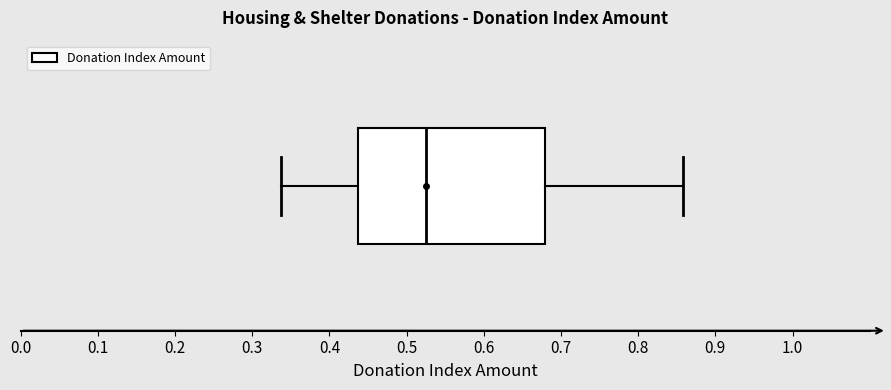

Where is the left edge of the box on the x-axis? The values are not printed on the chart, so give them approximately, as read against the axis.

0.44